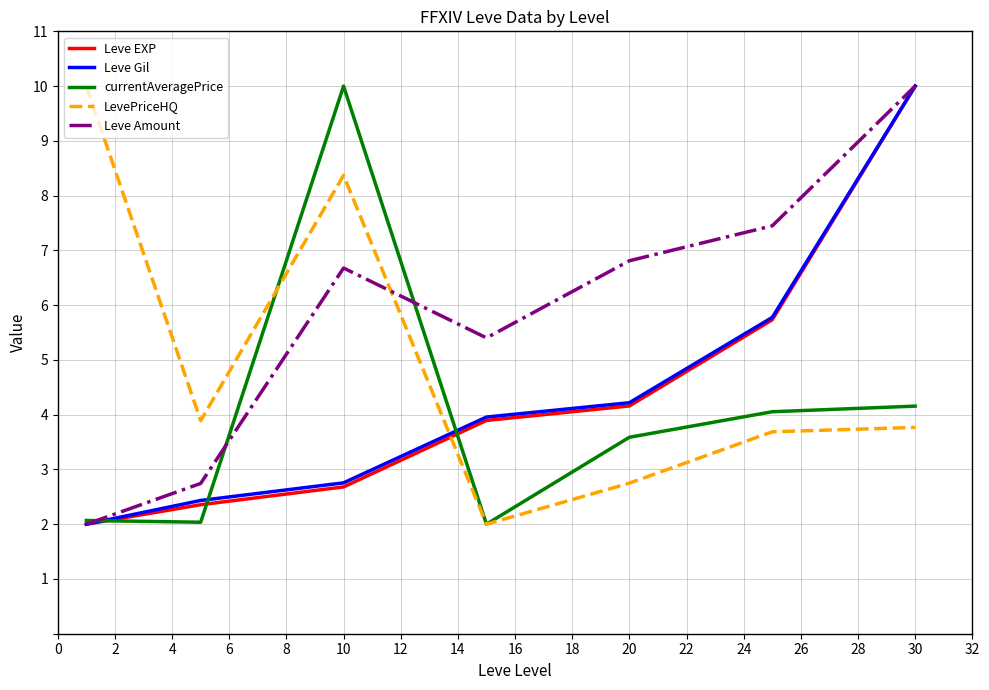

What is the average value of the currentAveragePrice series?

4.0